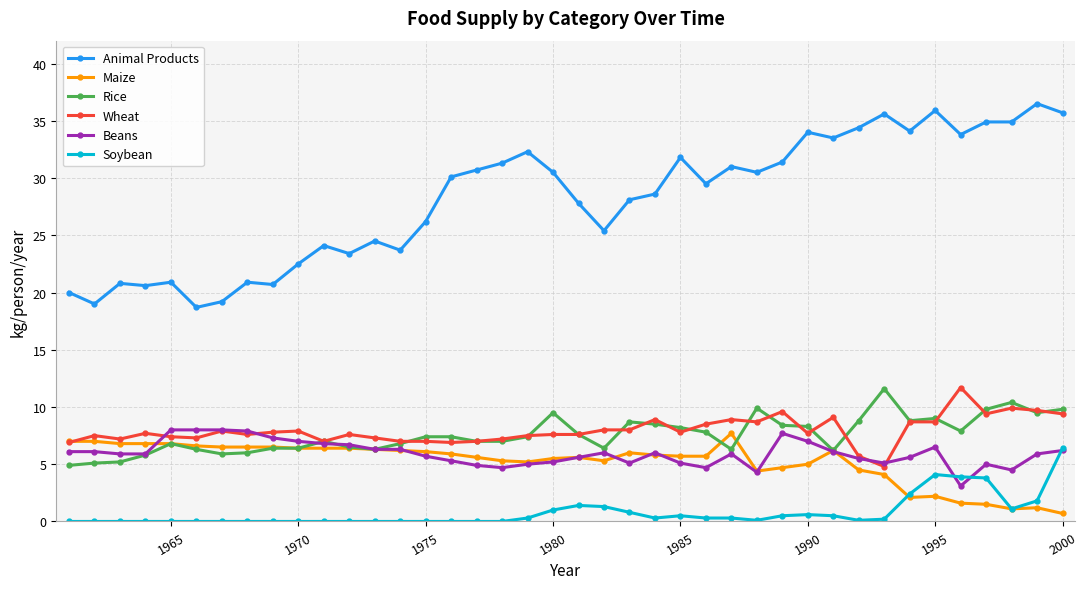

What is the maximum value for Maize?

7.7